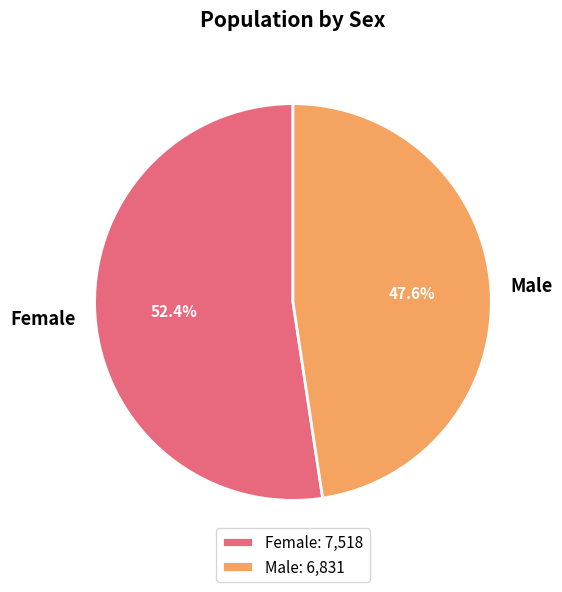

Which has a higher value, Female or Male?

Female